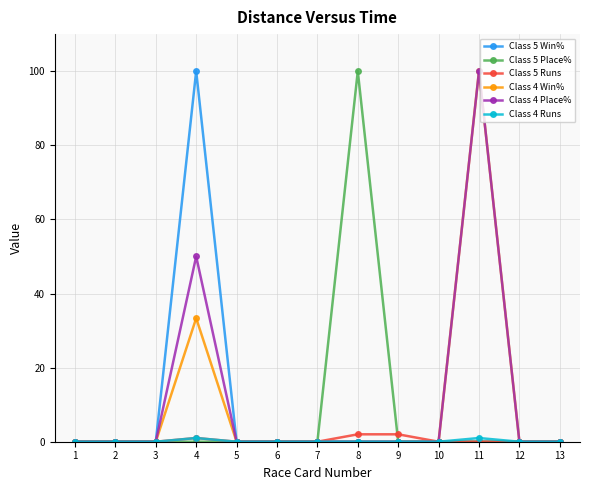

True or false: Class 4 Win% has a value of 100.0 at 11.

True